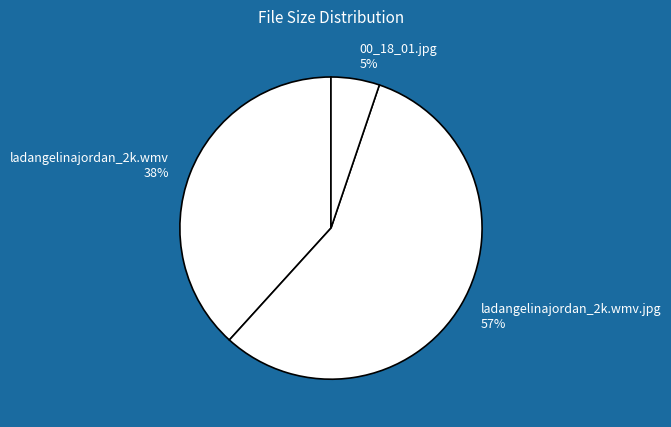

To the nearest percent, what is the average slice percentage?

33%